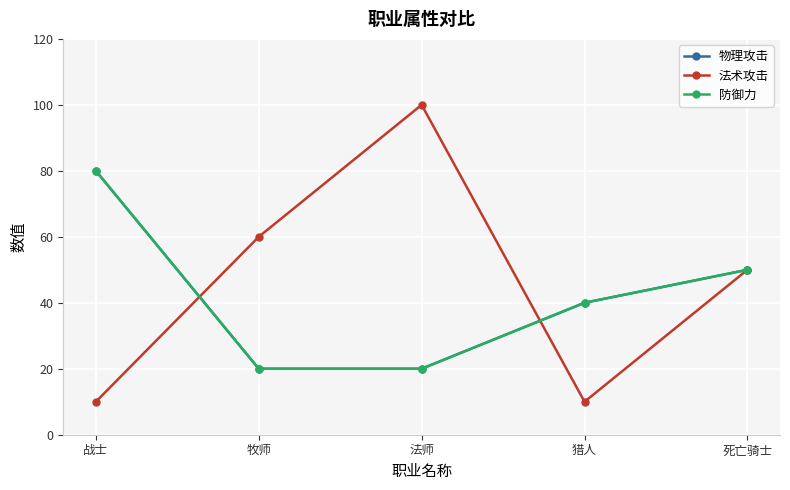

What is the difference between the maximum and minimum values in the 法术攻击 series?

90